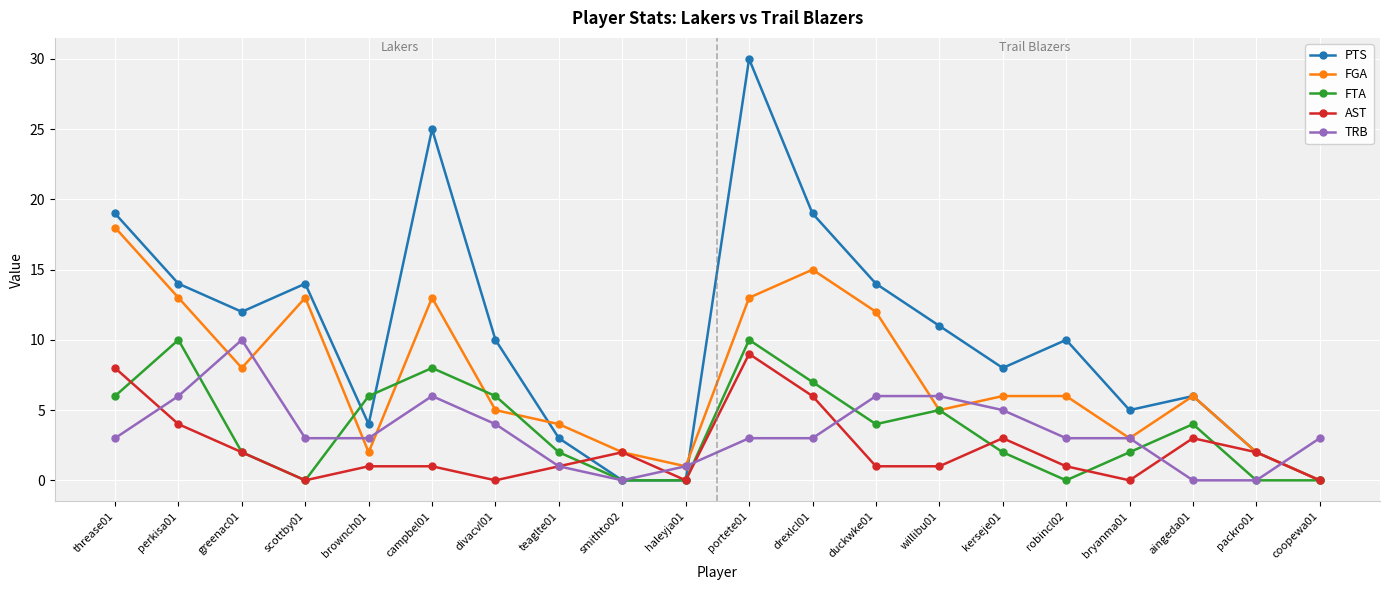

Reading right to left, transcribe all the data shown in this chart.

PTS: coopewa01=0	packro01=2	aingeda01=6	bryanma01=5	robincl02=10	kerseje01=8	willibu01=11	duckwke01=14	drexlcl01=19	portete01=30	haleyja01=0	smithto02=0	teaglte01=3	divacvl01=10	campbel01=25	brownch01=4	scottby01=14	greenac01=12	perkisa01=14	threase01=19
FGA: coopewa01=0	packro01=2	aingeda01=6	bryanma01=3	robincl02=6	kerseje01=6	willibu01=5	duckwke01=12	drexlcl01=15	portete01=13	haleyja01=1	smithto02=2	teaglte01=4	divacvl01=5	campbel01=13	brownch01=2	scottby01=13	greenac01=8	perkisa01=13	threase01=18
FTA: coopewa01=0	packro01=0	aingeda01=4	bryanma01=2	robincl02=0	kerseje01=2	willibu01=5	duckwke01=4	drexlcl01=7	portete01=10	haleyja01=0	smithto02=0	teaglte01=2	divacvl01=6	campbel01=8	brownch01=6	scottby01=0	greenac01=2	perkisa01=10	threase01=6
AST: coopewa01=0	packro01=2	aingeda01=3	bryanma01=0	robincl02=1	kerseje01=3	willibu01=1	duckwke01=1	drexlcl01=6	portete01=9	haleyja01=0	smithto02=2	teaglte01=1	divacvl01=0	campbel01=1	brownch01=1	scottby01=0	greenac01=2	perkisa01=4	threase01=8
TRB: coopewa01=3	packro01=0	aingeda01=0	bryanma01=3	robincl02=3	kerseje01=5	willibu01=6	duckwke01=6	drexlcl01=3	portete01=3	haleyja01=1	smithto02=0	teaglte01=1	divacvl01=4	campbel01=6	brownch01=3	scottby01=3	greenac01=10	perkisa01=6	threase01=3